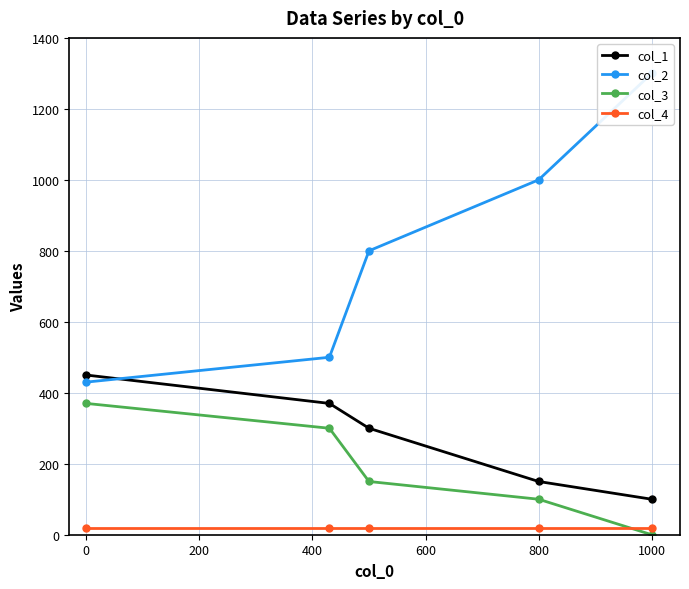

True or false: col_1 has more than 2 points higher than both neighbors.

False